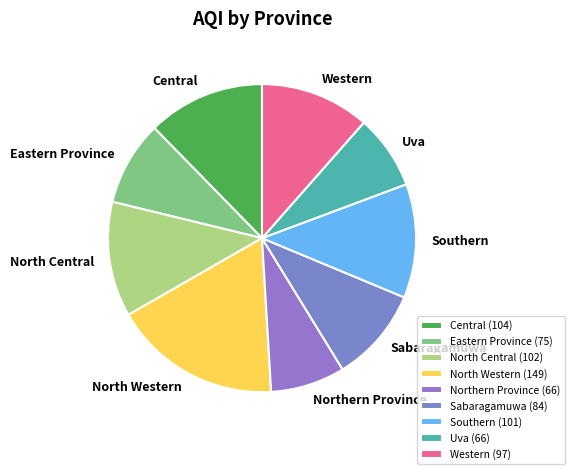

Which slice is the largest?

North Western